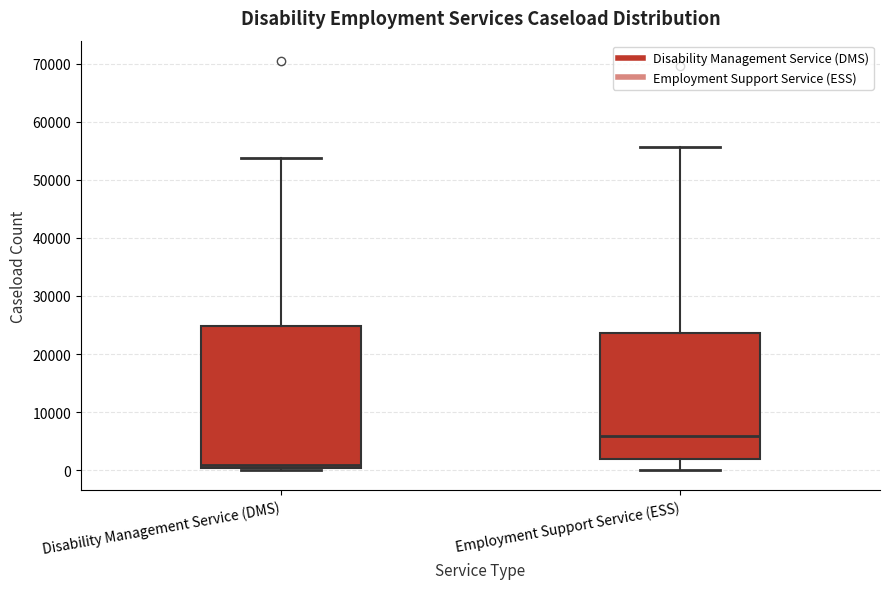

Which box's median line is the highest?

Employment Support Service (ESS)